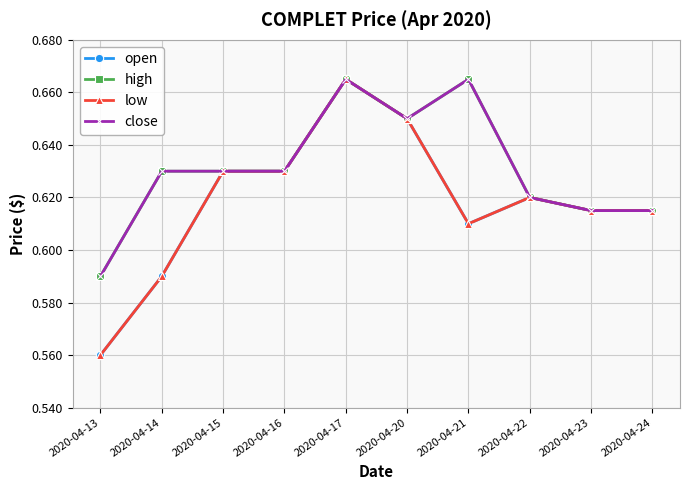

True or false: low has more than 1 points higher than both neighbors.

True